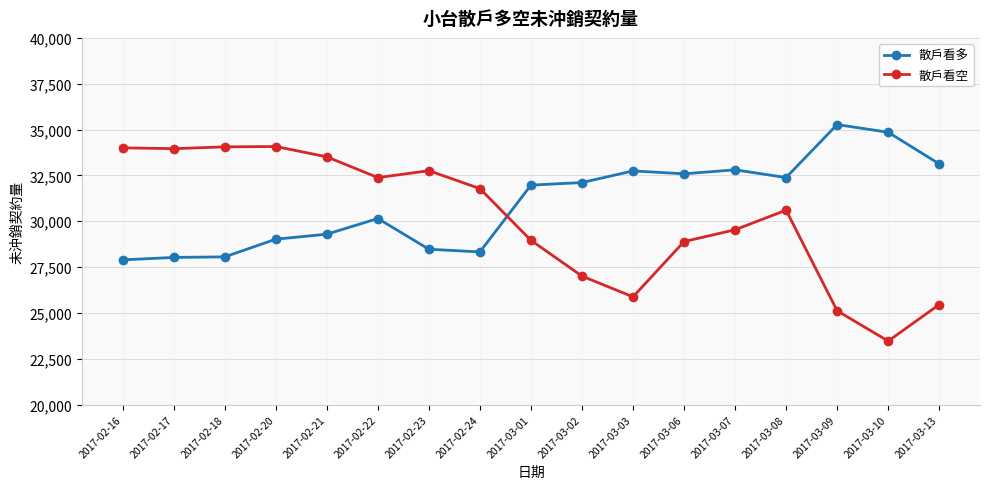

The value of 散戶看空 at 2017-02-24 is 50781. True or false?

False